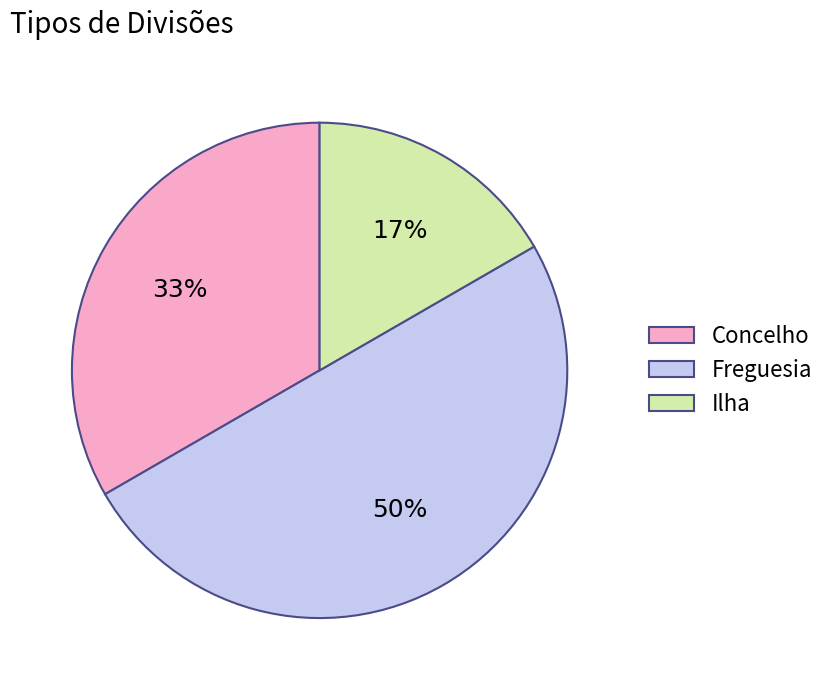

Which has a higher value, Ilha or Freguesia?

Freguesia